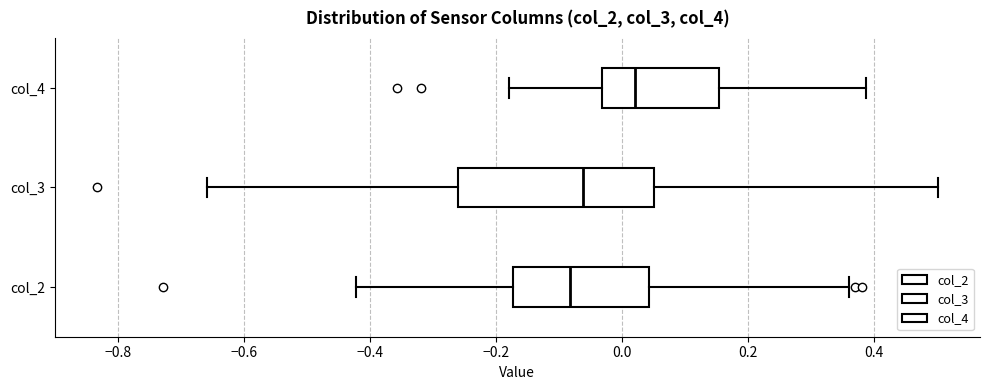

Which box is the widest, from its left edge to its right edge?

col_3